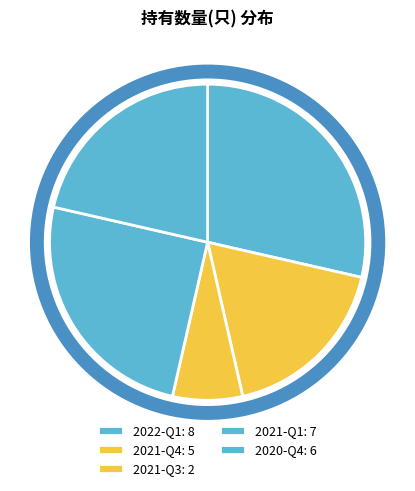

How many slices are in this pie chart?

5